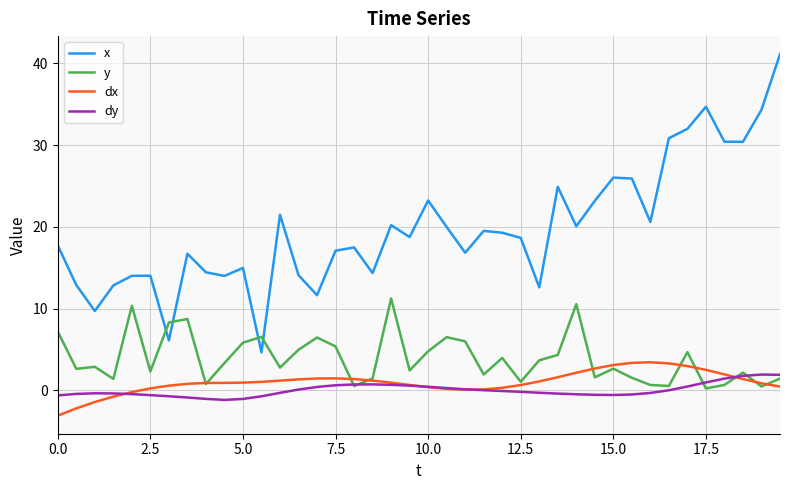

After their last crossing, which series has the higher values: dx or y?

y